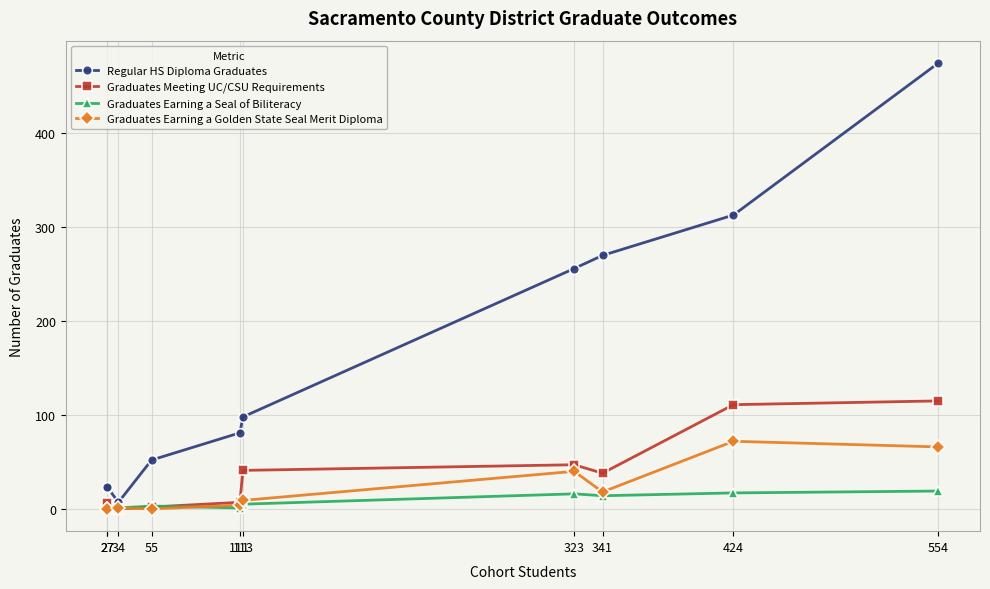

True or false: Graduates Meeting UC/CSU Requirements has a value of 2 at 55.

True